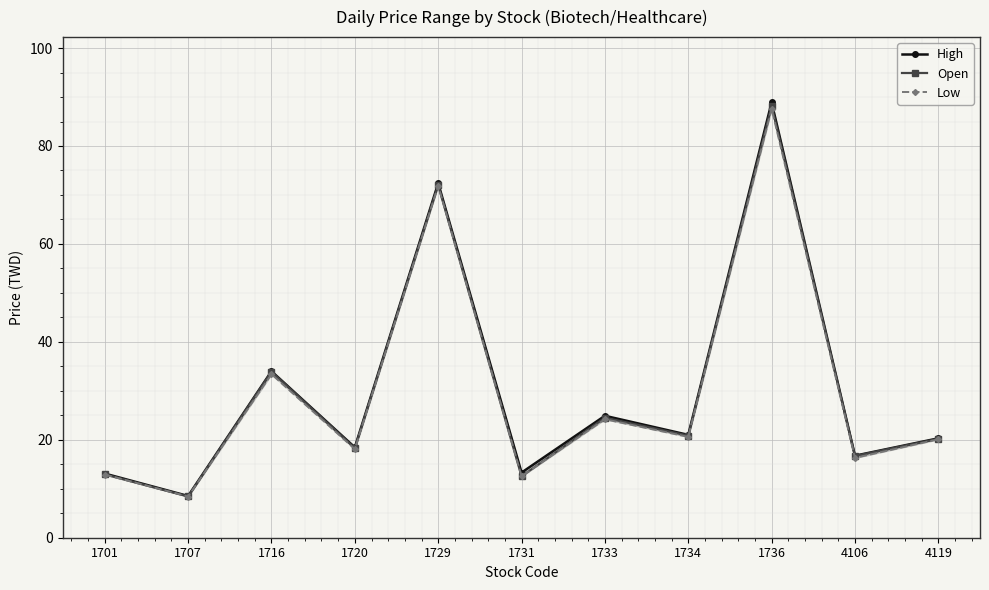

Where is the first local maximum for Low?

1716